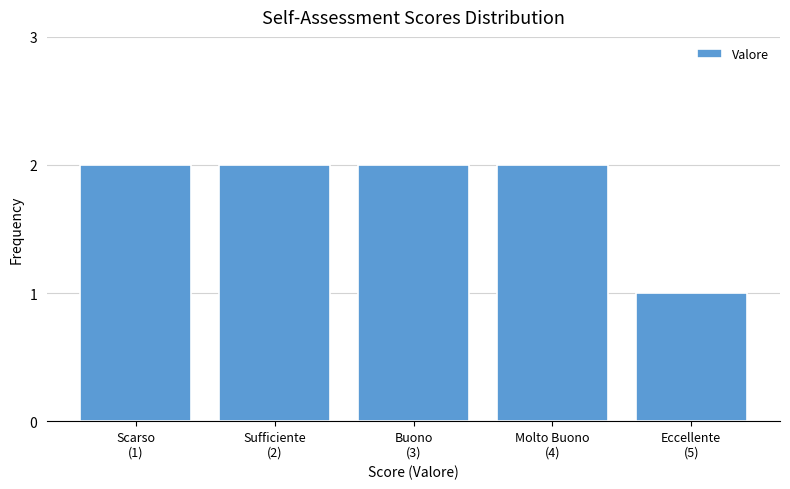

Reading right to left, what are all the values shown in this chart?

1	2	2	2	2